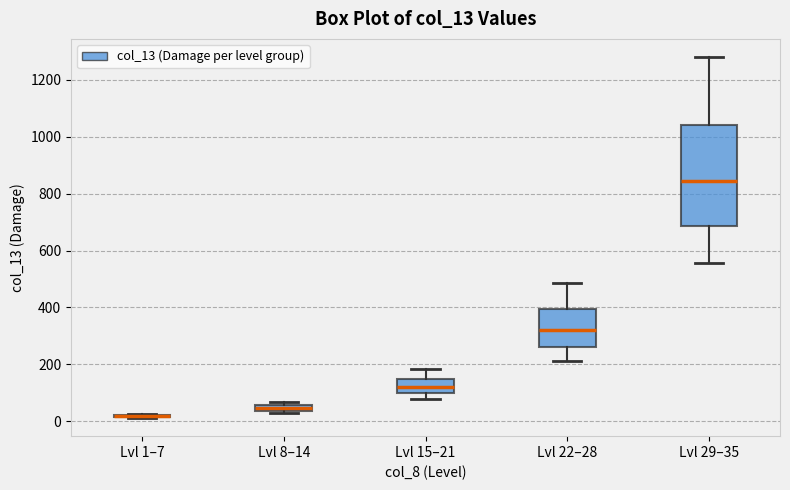

Comparing the boxes themselves (not the whiskers), which one is the tallest?

Lvl 29–35